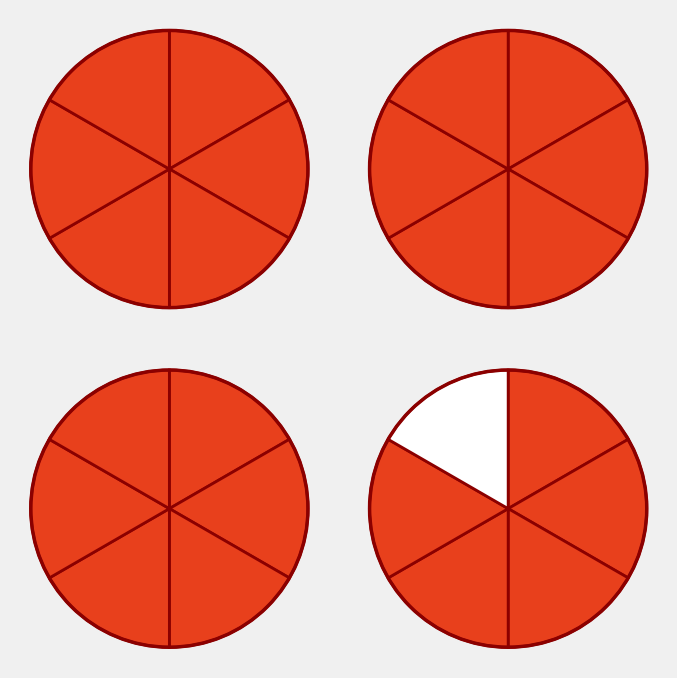

To the nearest percent, what percentage of the pie is i10?

10%